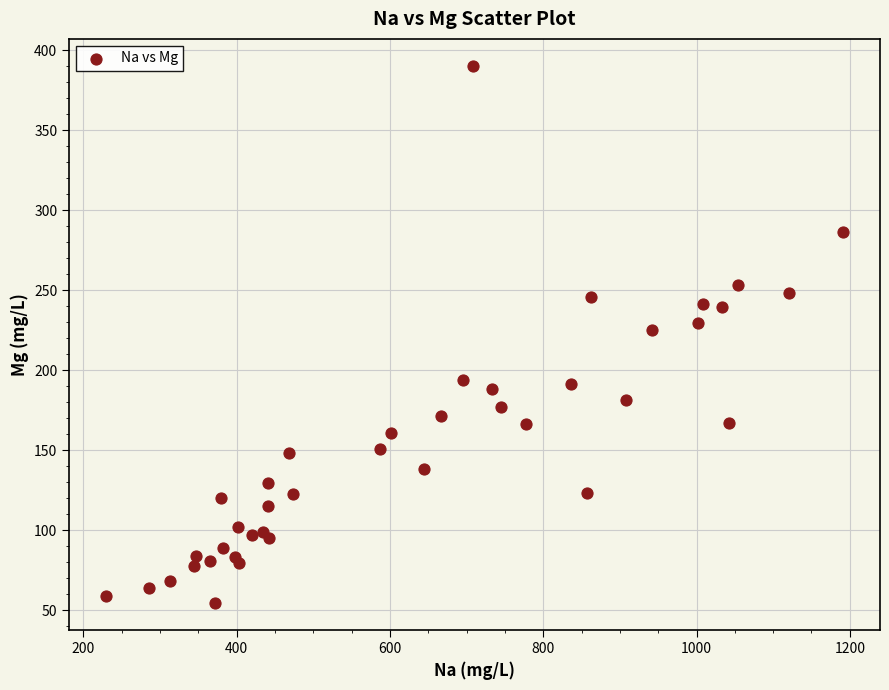

What is the range of Y values (max minus min)?

335.8